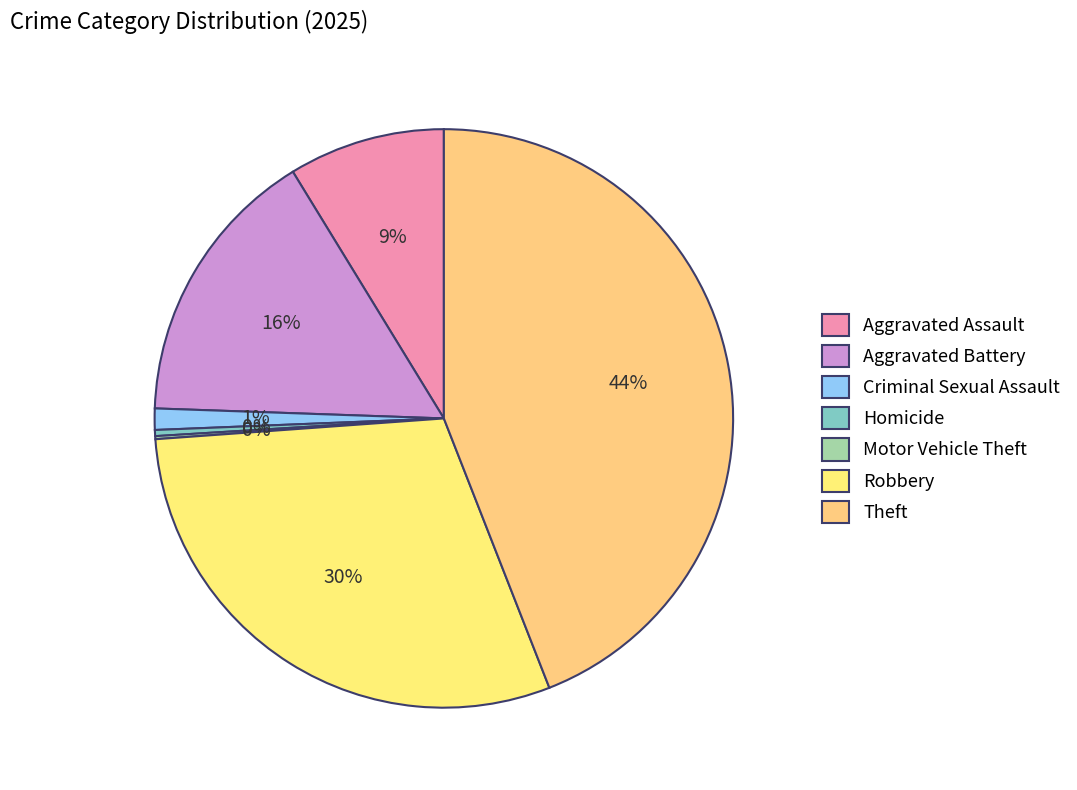

What is the change in value from Criminal Sexual Assault to Robbery?

+337